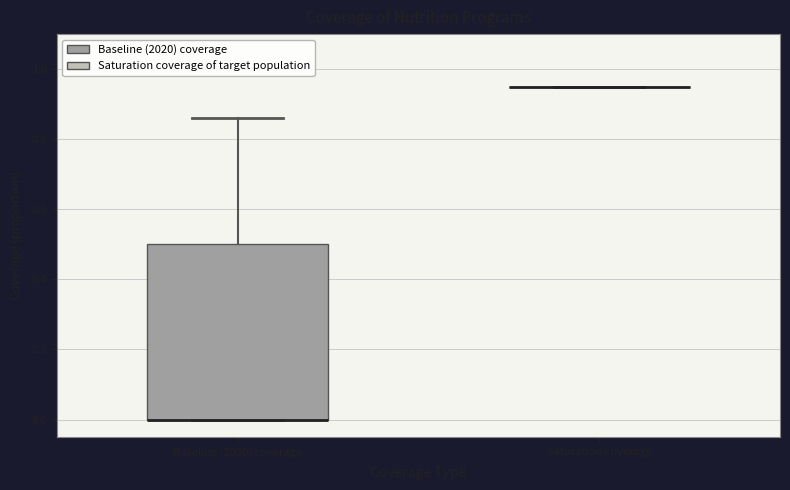

Comparing the boxes themselves (not the whiskers), which one is the tallest?

Baseline (2020) coverage